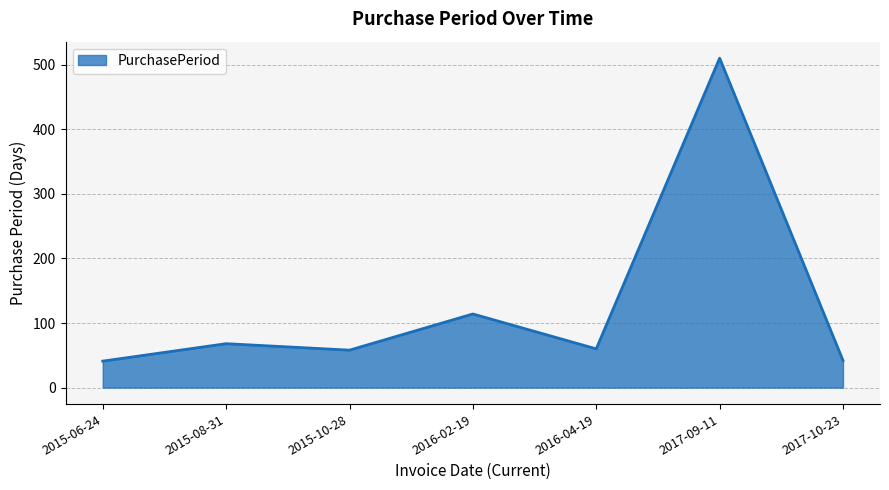

What is the ratio of the value at 2015-10-28 to the value at 2017-09-11?

0.1